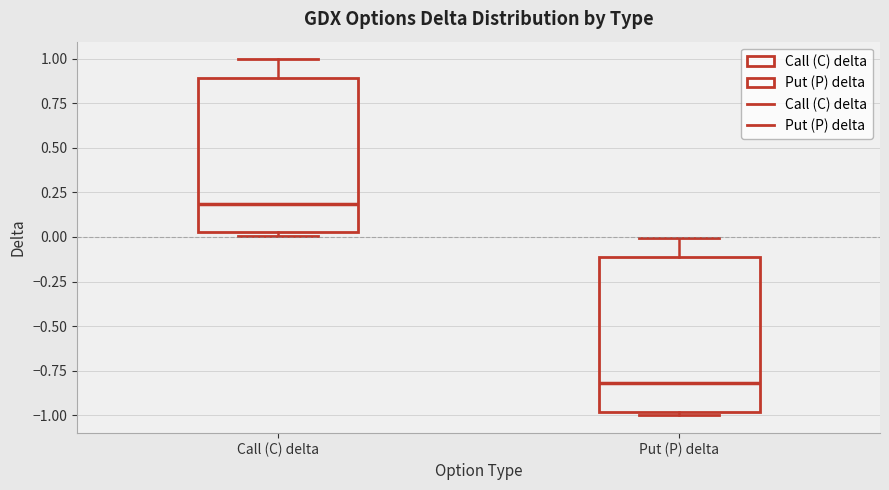

Reading left to right, transcribe this box plot: for each box, give where its median line is, the range the box spans, and where its two whiskers end, as read against the y-axis. The values are not printed on the chart, so give them approximately, as read against the axis.

Call (C) delta: median 0.20, box 0.05 to 0.90, whiskers 0.00 to 1.00
Put (P) delta: median -0.80, box -1.00 to -0.10, whiskers -1.00 (just below the box's lower edge) to 0.00